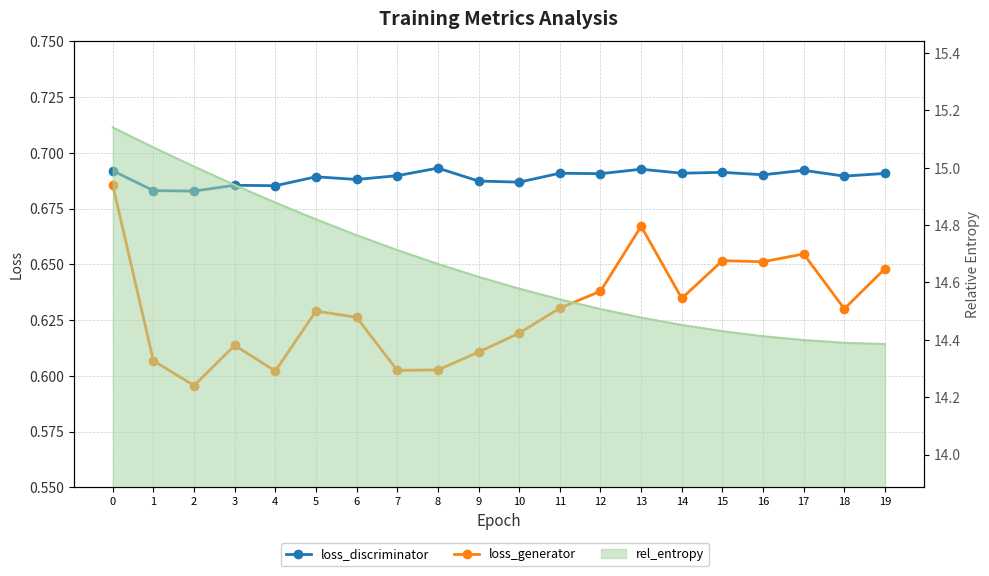

The loss_discriminator series shows 0.2 at 9. True or false?

False